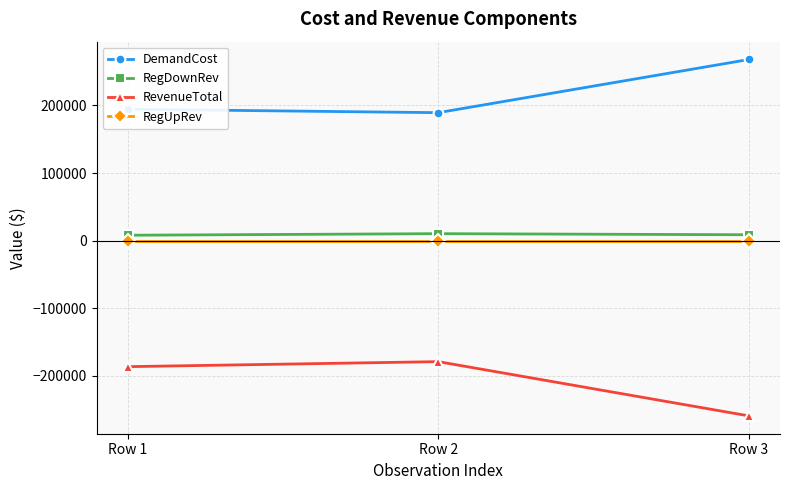

What are all the series names shown in the legend?

DemandCost, RegDownRev, RevenueTotal, RegUpRev